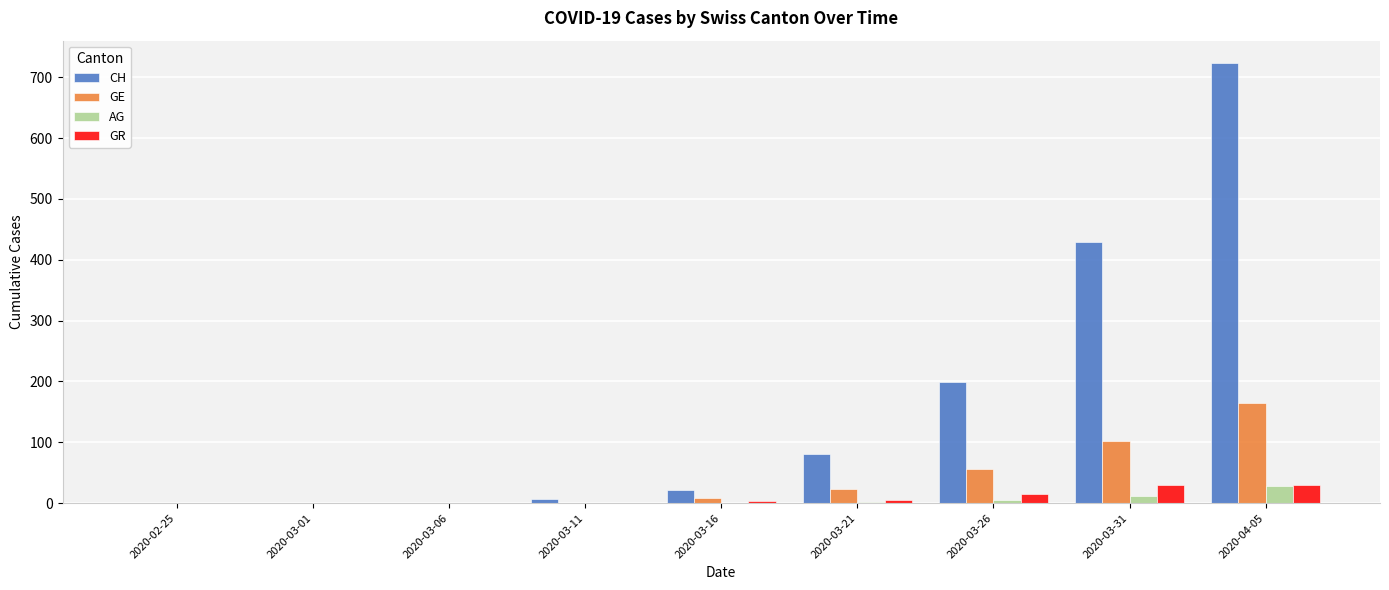

At which category does the chart reach its peak across all series?

2020-04-05